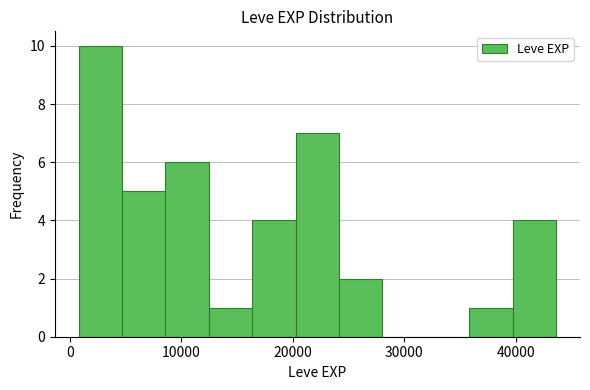

Read against the x-axis, roughly where is the centre of the tallest bar?

3000